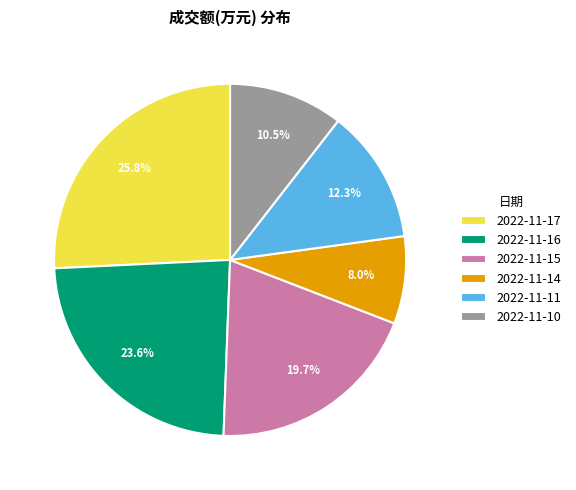

Which has a higher value, 2022-11-14 or 2022-11-16?

2022-11-16